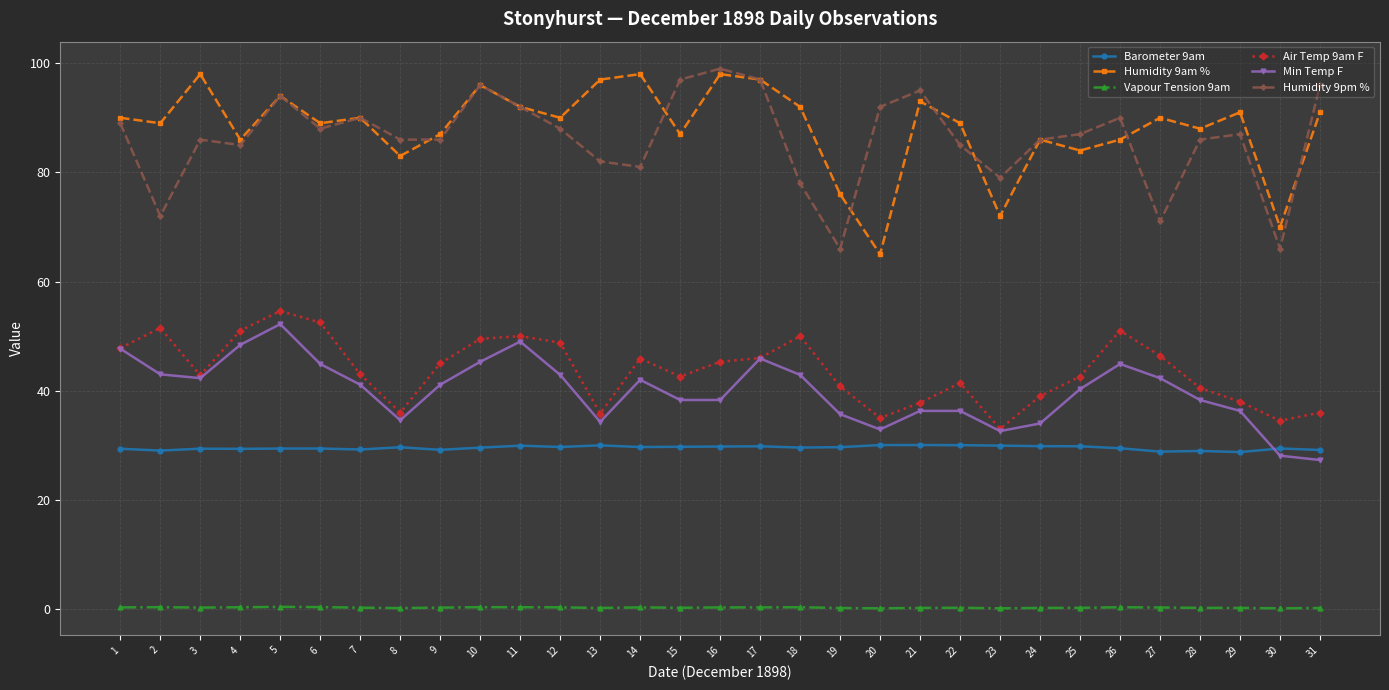

How many lines are shown in the chart?

6